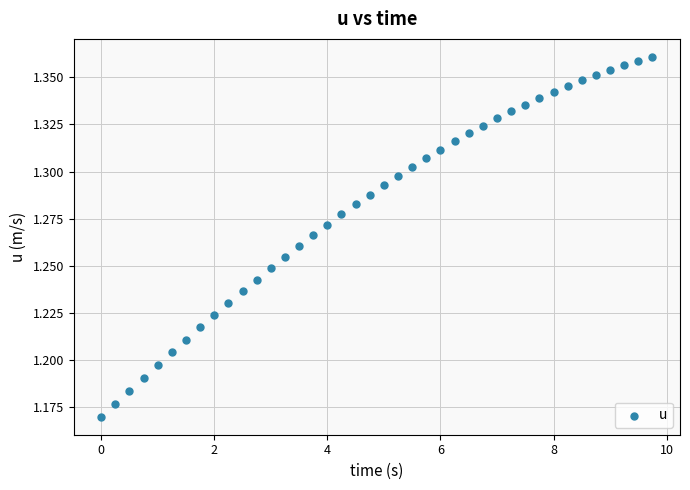

What is the range of X values (max minus min)?

9.8